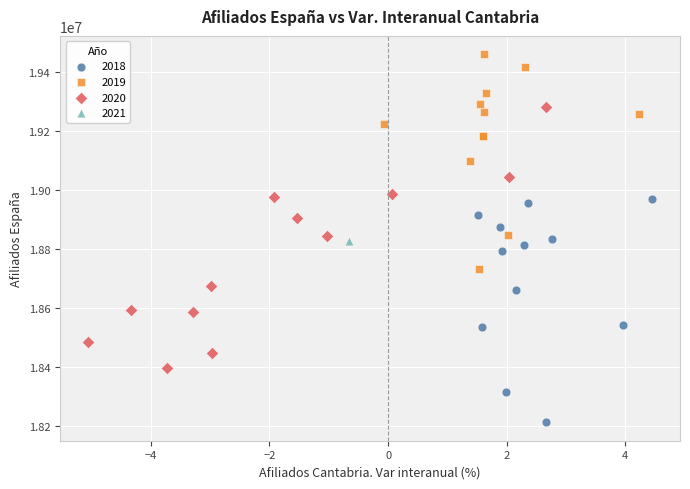

Which series contains the lowest Y value?

2018